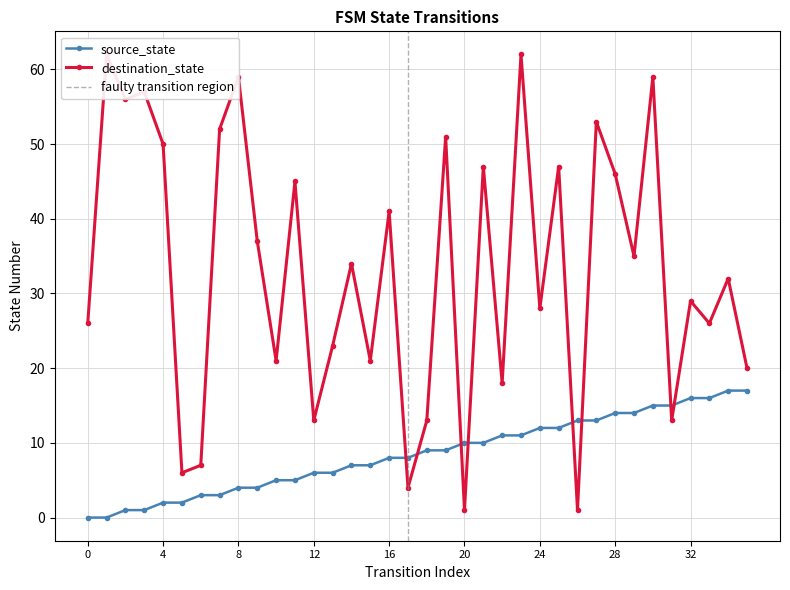

The source_state series shows 5 at 11. True or false?

True